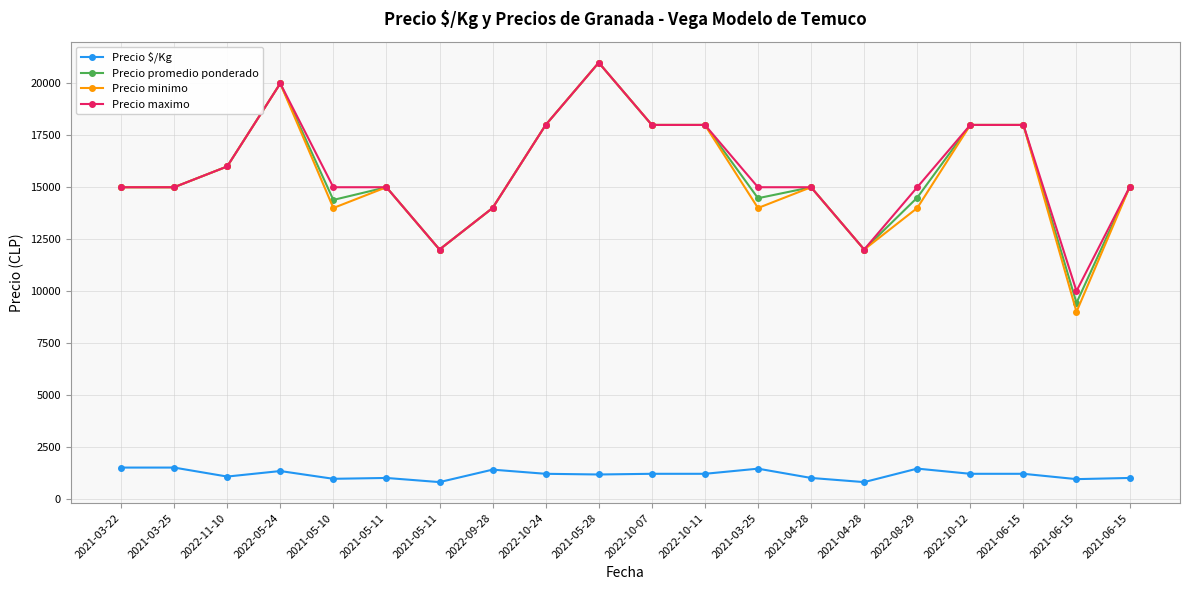

What is the smallest value displayed?

800